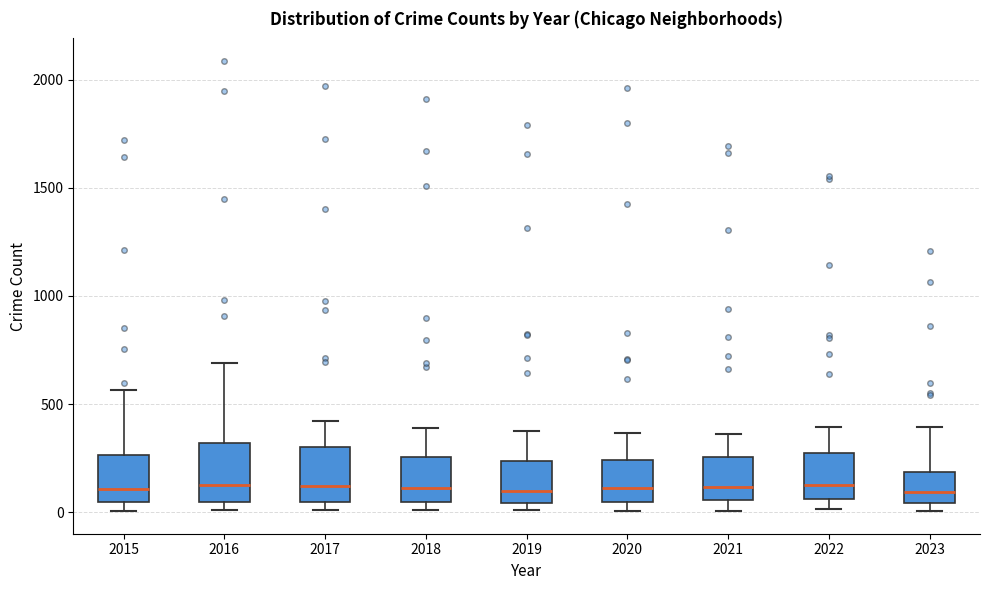

Where is the lower edge of the box at x = 2022 on the y-axis? The values are not printed on the chart, so give them approximately, as read against the axis.

50